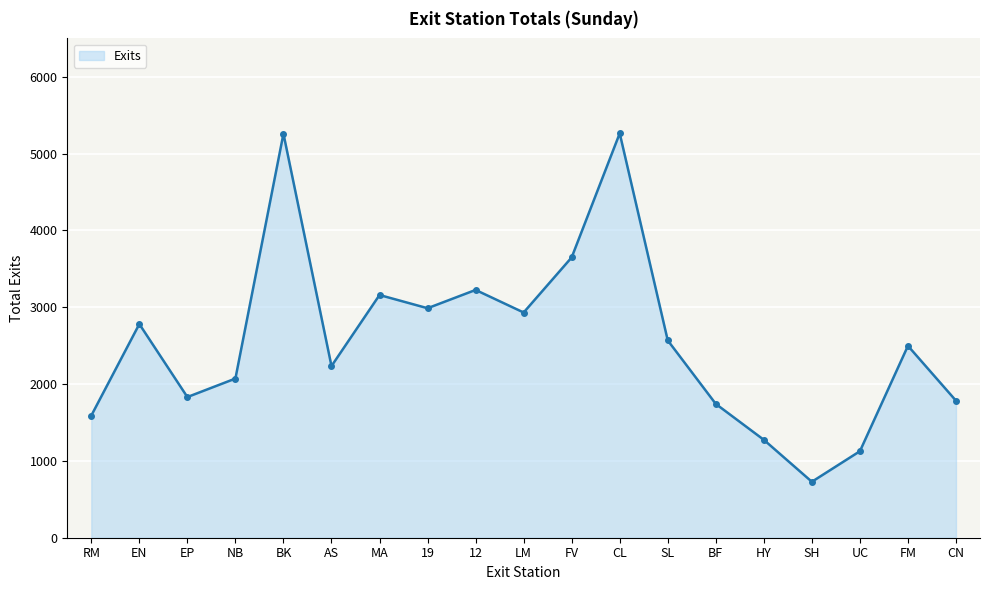

At which category does the data reach its first local valley?

EP